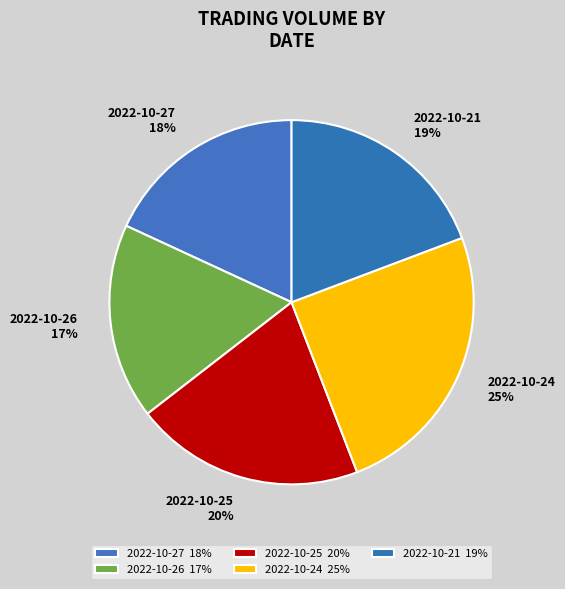

Combined, do 2022-10-27 and 2022-10-24 account for over 50%?

No